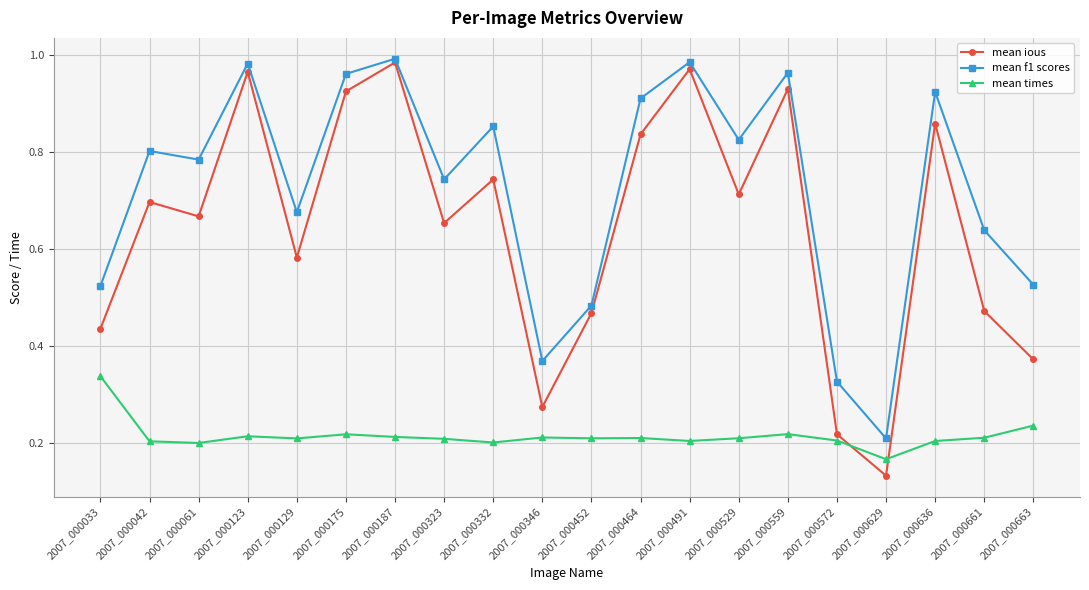

Which series changed the most between 2007_000033 and 2007_000629?

mean f1 scores